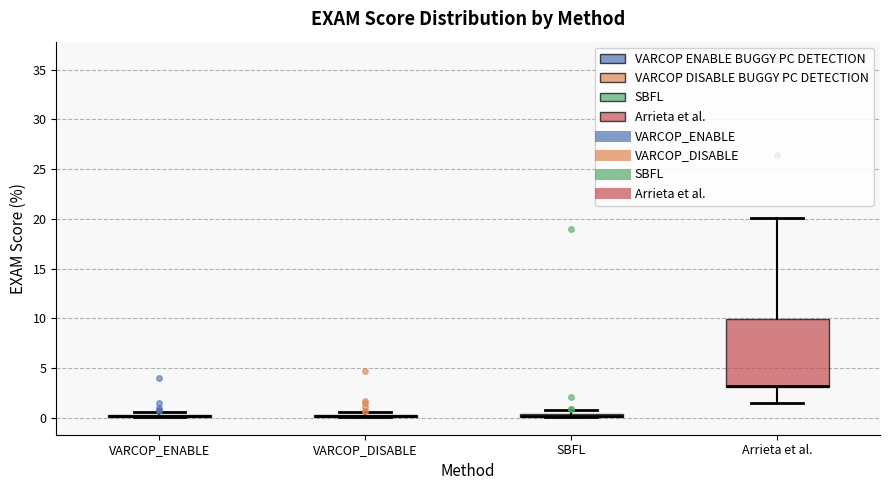

Which box is the tallest, from its lower edge to its upper edge?

Arrieta et al.